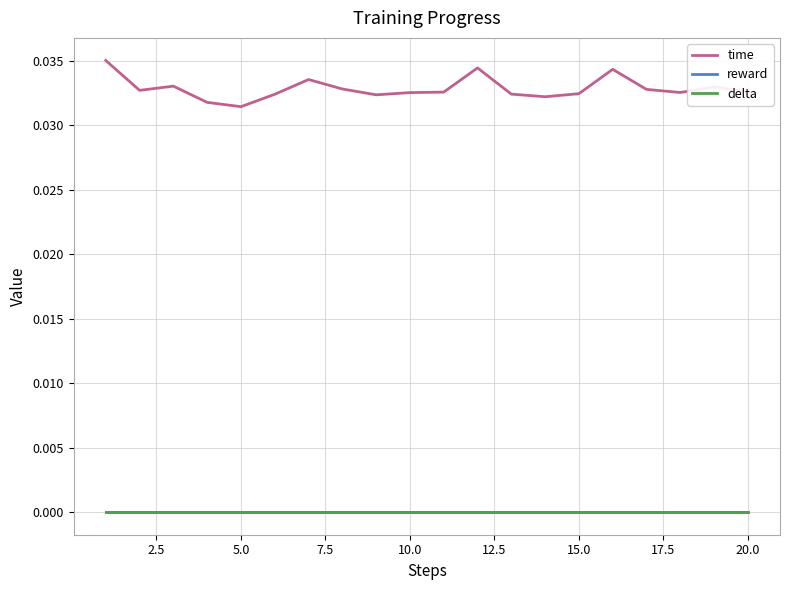

Is this an area chart (filled region under the line)?

No